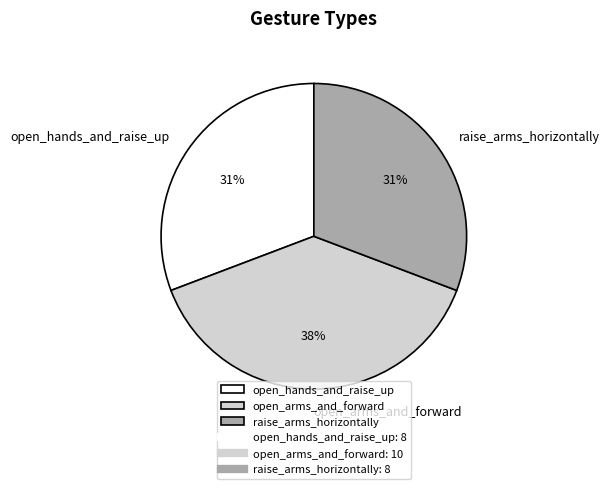

Is there a majority slice in this chart?

No